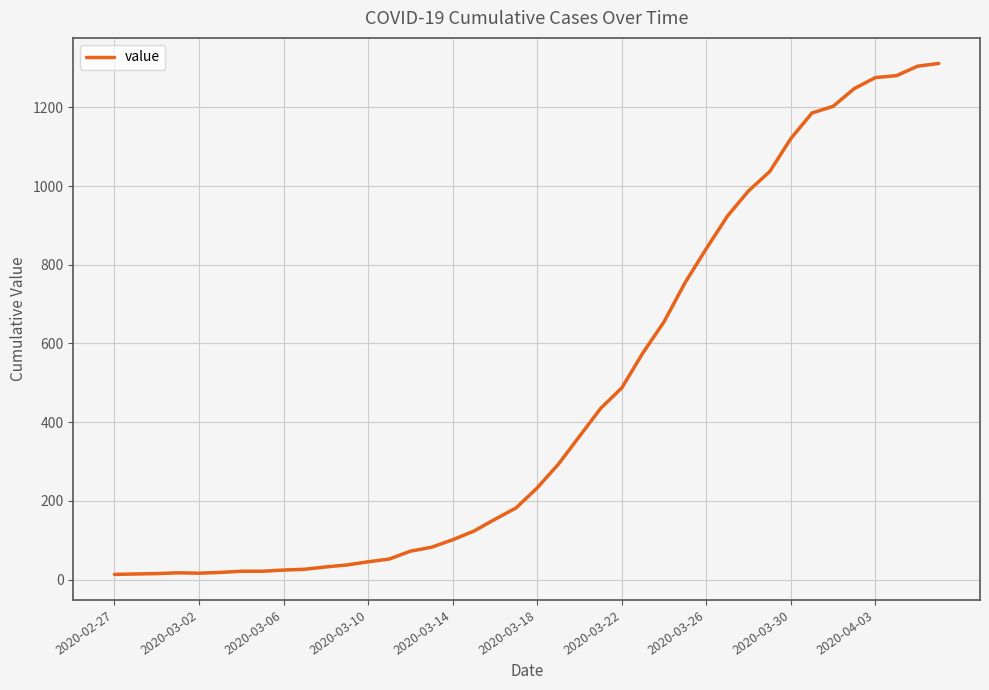

What is the sum of all values?

18584